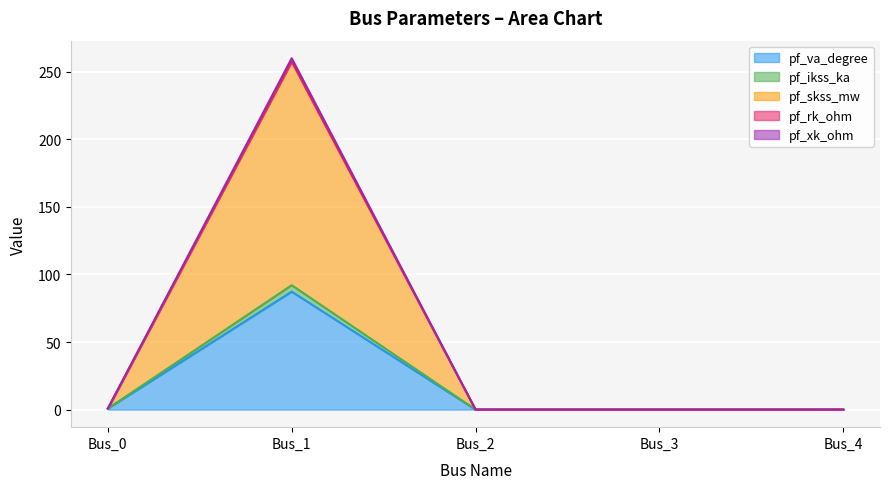

Rank the categories by pf_va_degree value from highest to lowest.

Bus_1, Bus_0, Bus_2, Bus_3, Bus_4